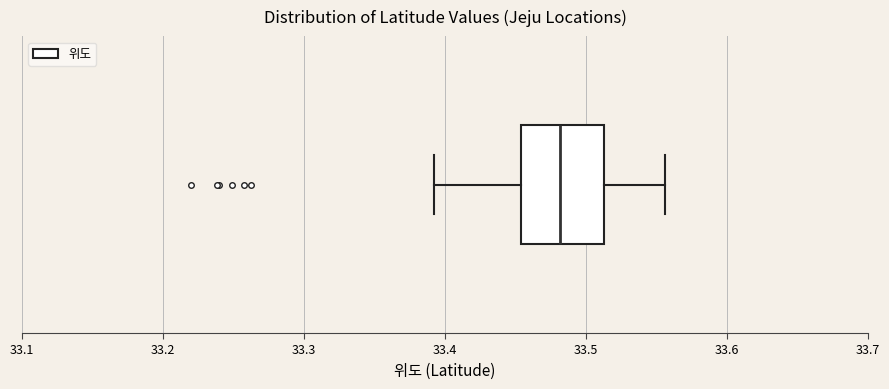

Read this box plot against the x-axis: the position of the median line, the range covered by the box, and the ends of both whiskers. The values are not printed on the chart, so give them approximately, as read against the axis.

median 33.48, box 33.45 to 33.51, whiskers 33.39 to 33.56